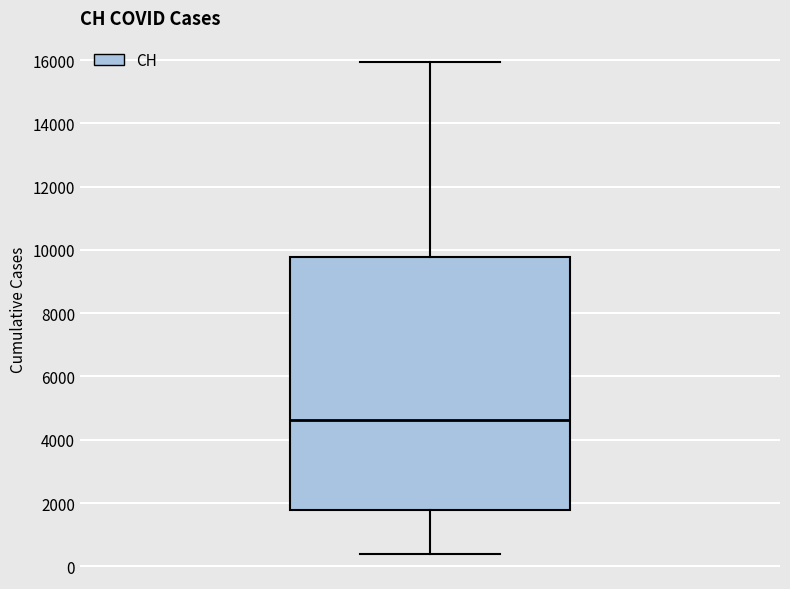

Transcribe this box plot: give where the median line is, the range the box spans, and where the two whiskers end, as read against the y-axis. The values are not printed on the chart, so give them approximately, as read against the axis.

median 4600, box 1800 to 9800, whiskers 400 to 16000